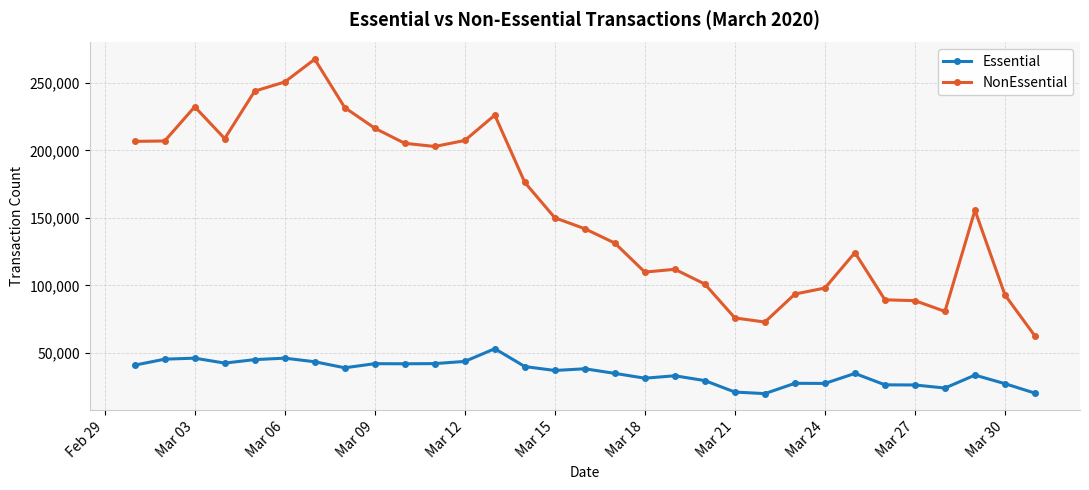

What is the maximum value shown in the chart?

267448